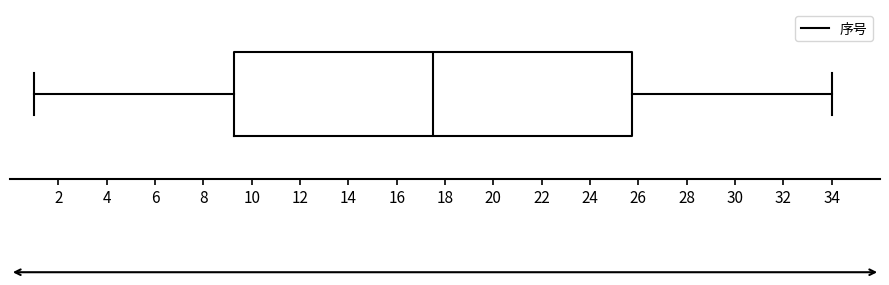

Transcribe this box plot: give where the median line is, the range the box spans, and where the two whiskers end, as read against the x-axis. The values are not printed on the chart, so give them approximately, as read against the axis.

median 17.6, box 9.2 to 25.8, whiskers 1.0 to 34.0